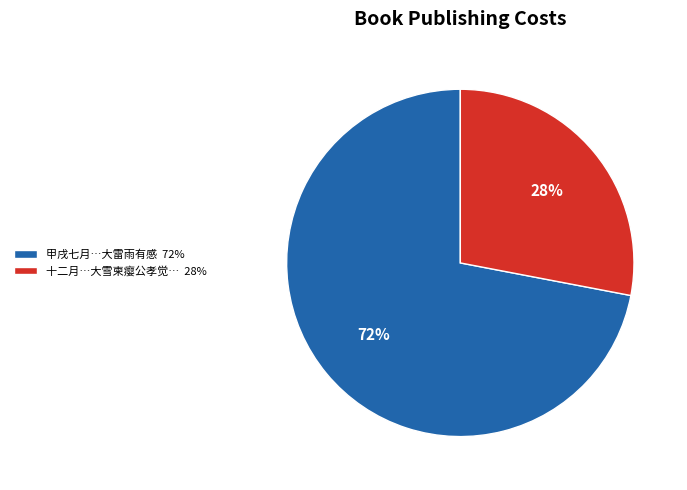

To the nearest percent, what is the average slice percentage?

50%